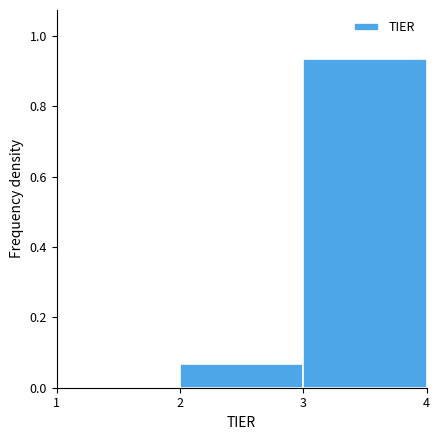

Which range on the x-axis has the tallest bar?

3 to 4